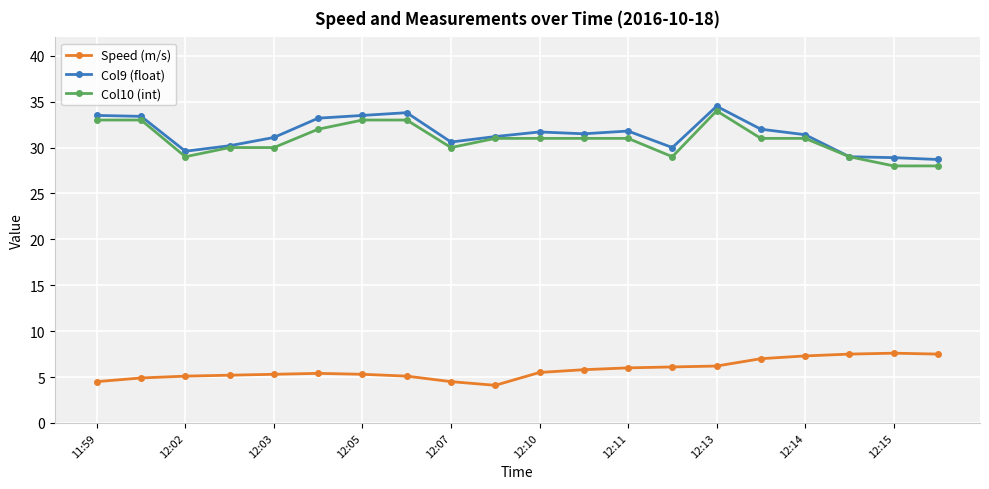

True or false: Col10 (int) has more than 0 points higher than both neighbors.

True